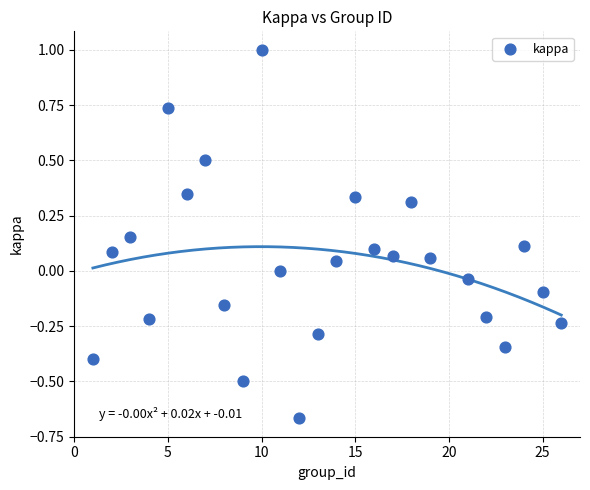

What is the range of Y values (max minus min)?

1.7